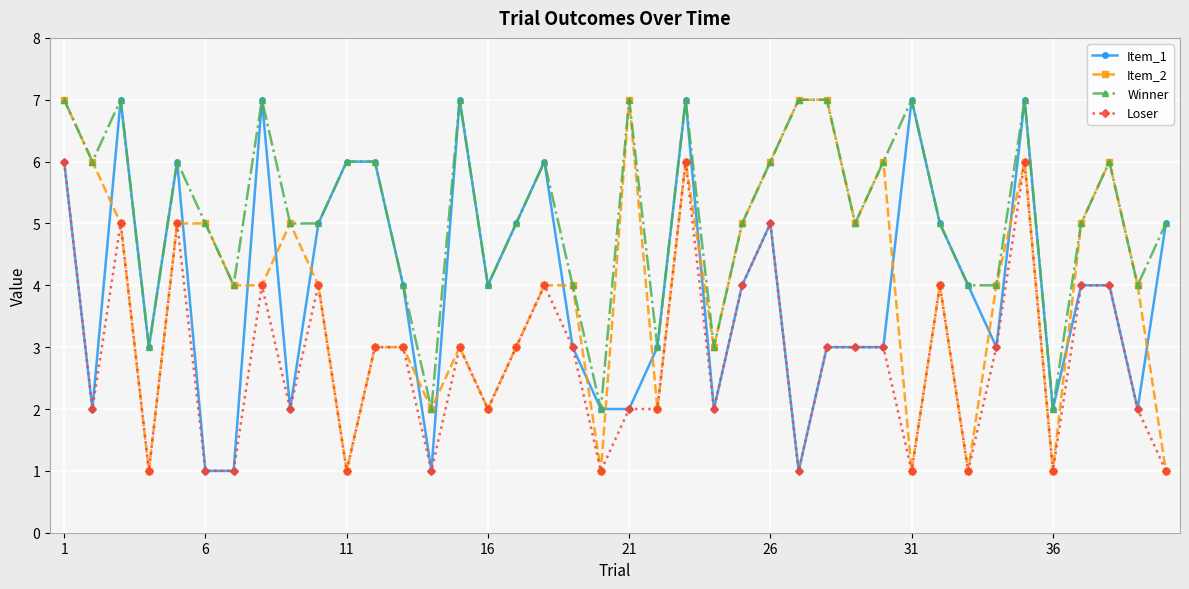

What is the greatest value displayed?

7